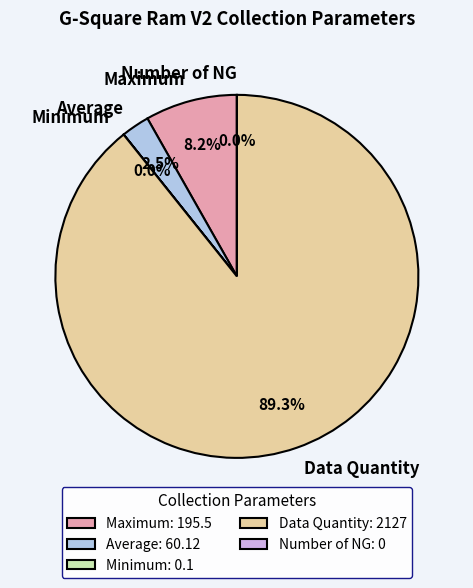

What is the largest slice in the pie chart?

Data Quantity